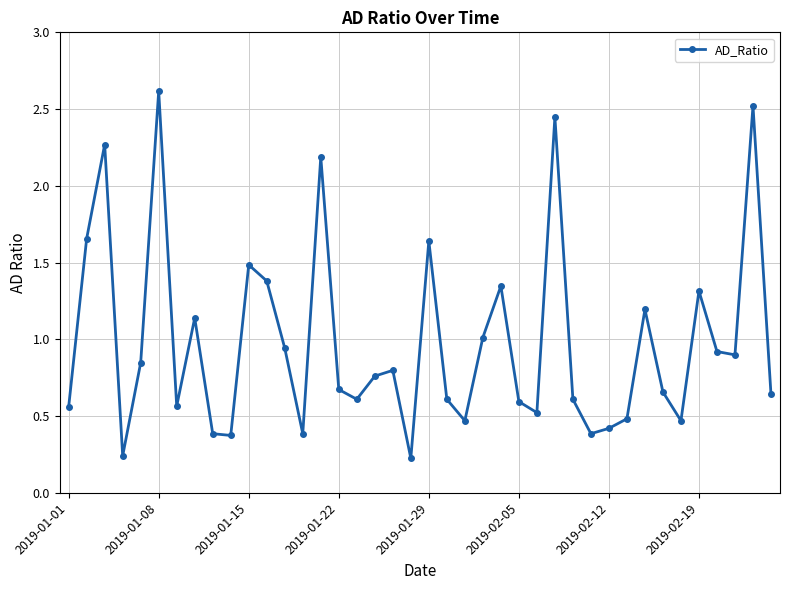

What is the value of the 39th point from the left?

2.5